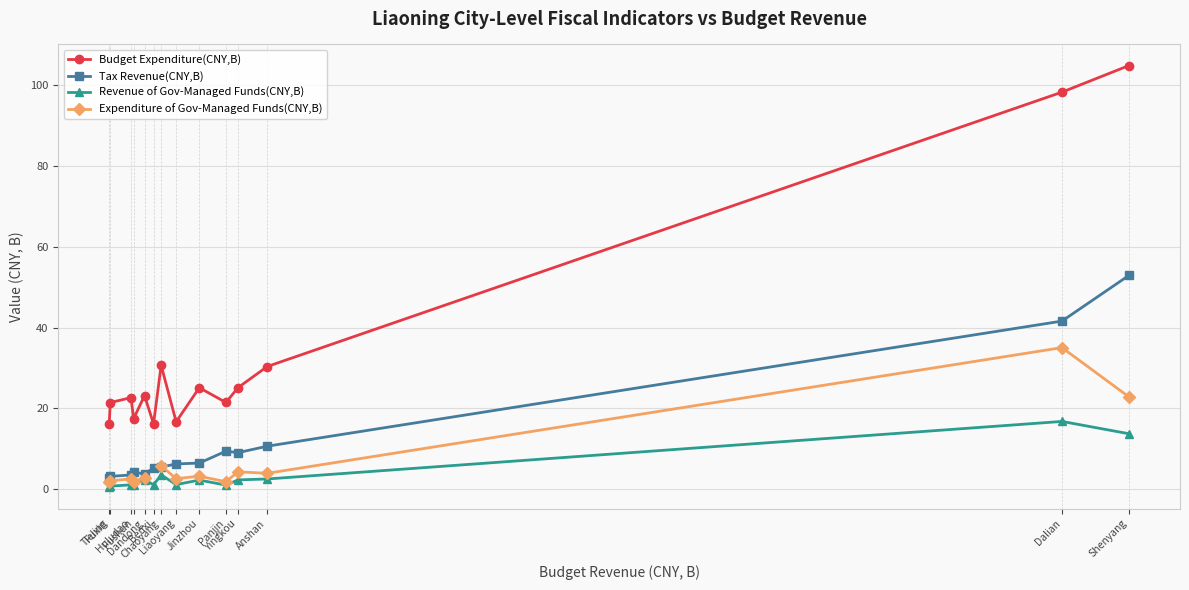

Which has a higher value, Jinzhou or Anshan?

Anshan